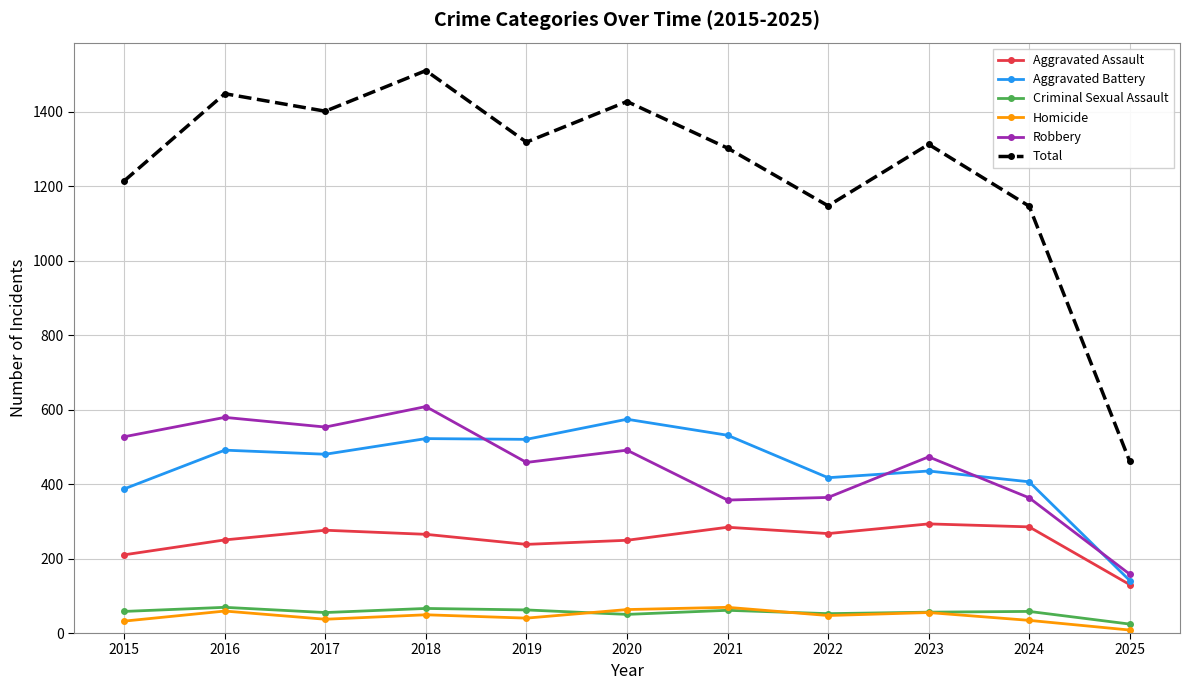

What is the spread (max minus min) of values at 2018?

1461